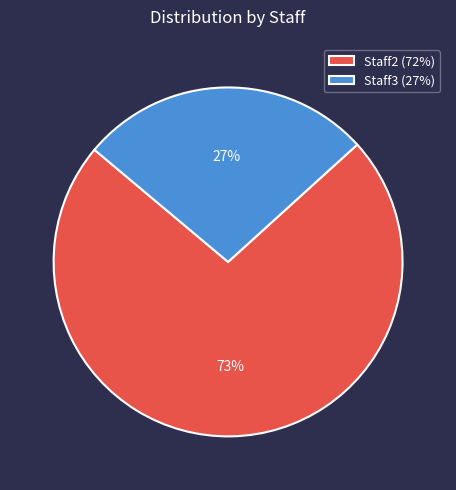

To the nearest percent, what is the combined percentage of Staff3 and Staff2?

100%